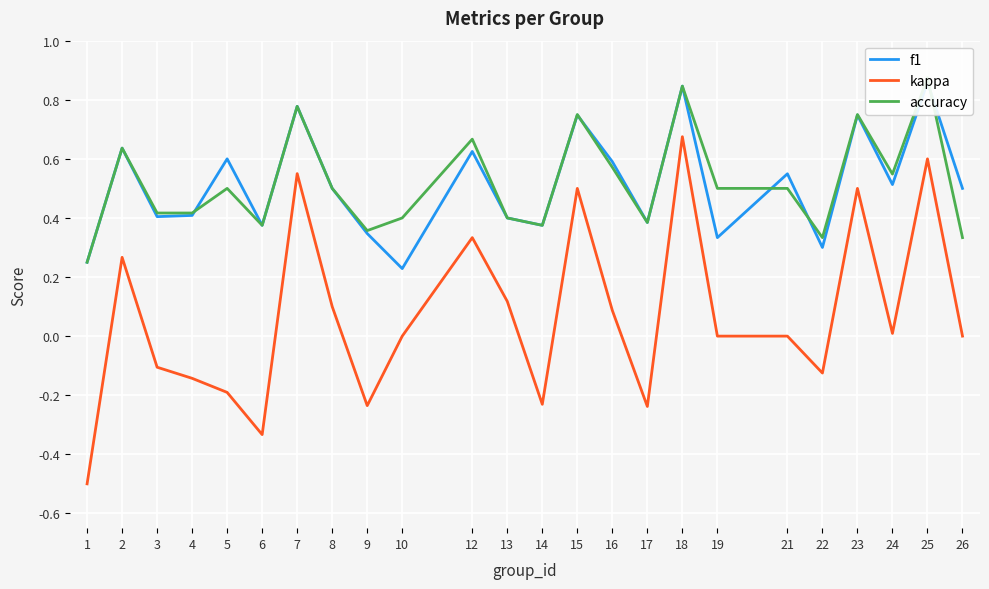

Rank the series at 2 from lowest to highest value.

kappa, f1, accuracy